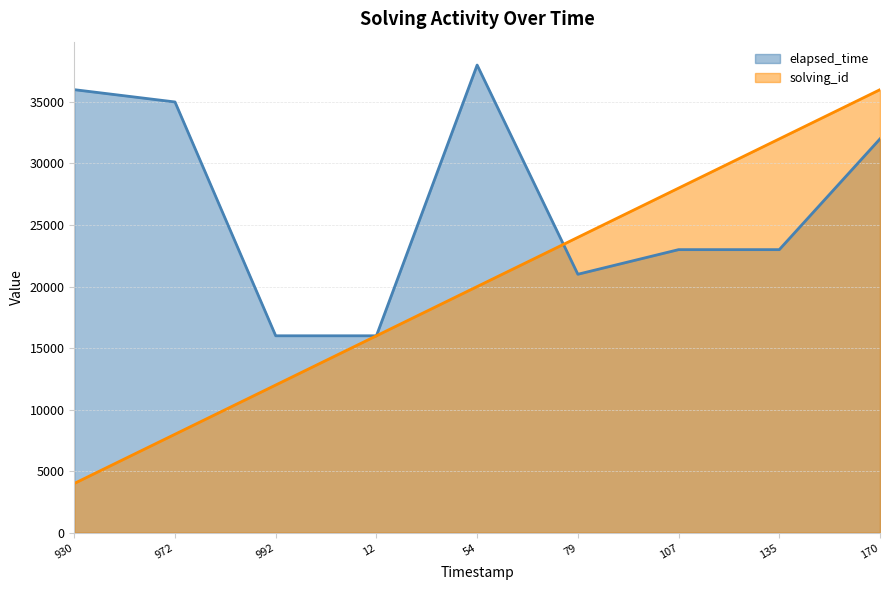

At which category does the chart reach its peak across all series?

54